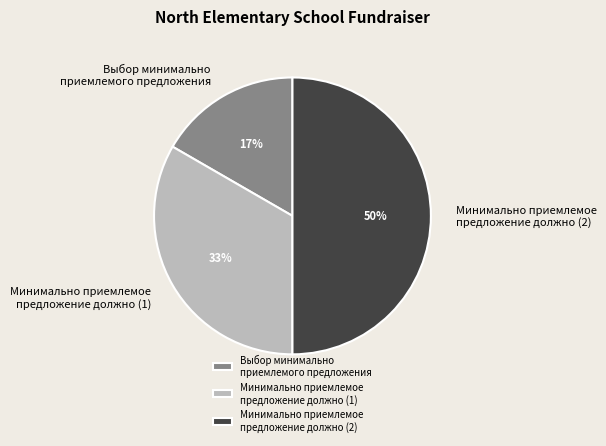

To the nearest percent, what is the combined percentage of Минимально приемлемое предложение должно (1) and Минимально приемлемое предложение должно (2)?

83%